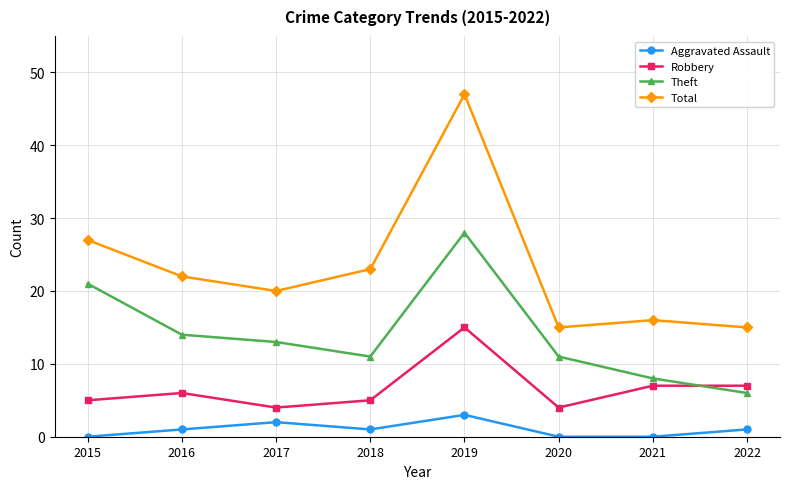

Does the chart display data point markers on the line(s)?

Yes